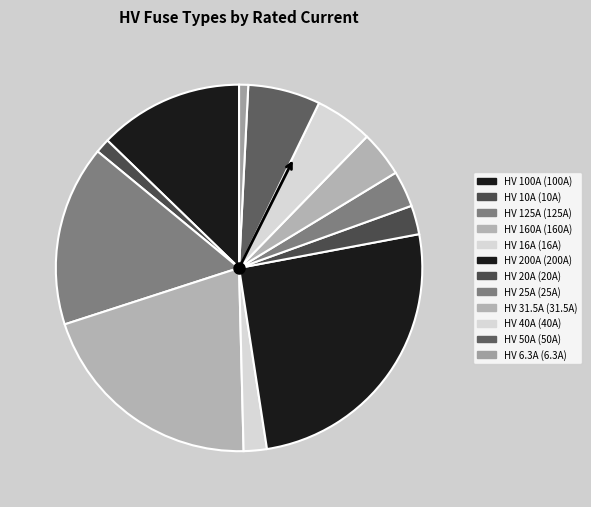

How many segments does this pie chart have?

12